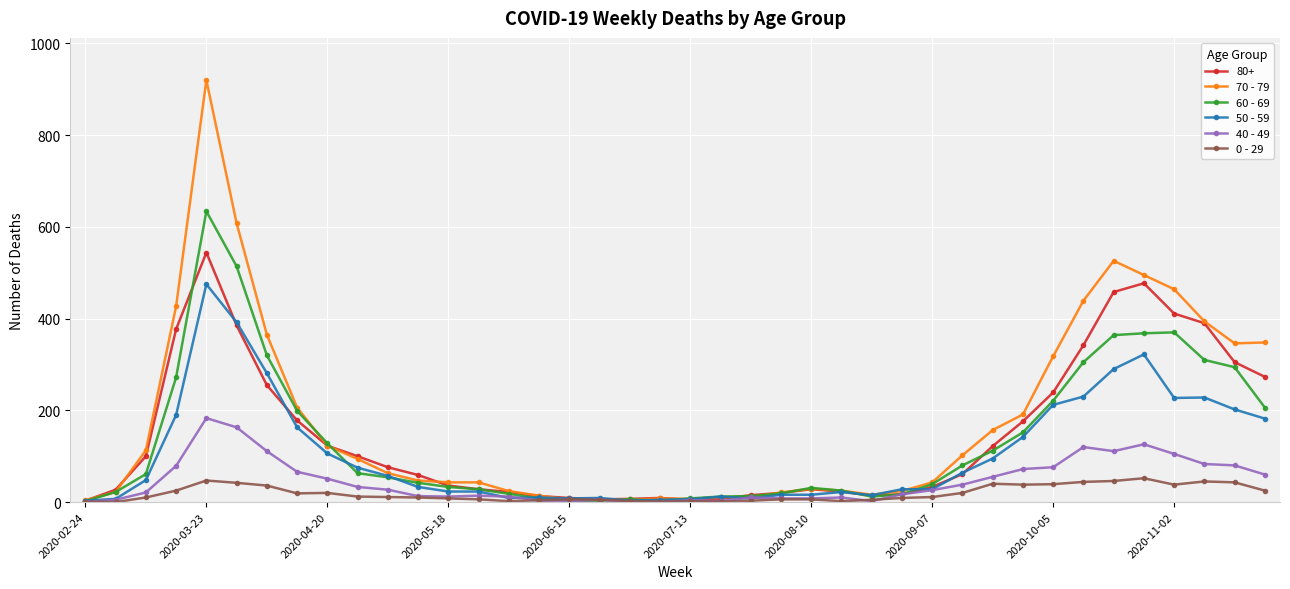

List the series in order of their peak value, highest first.

70 - 79, 60 - 69, 80+, 50 - 59, 40 - 49, 0 - 29